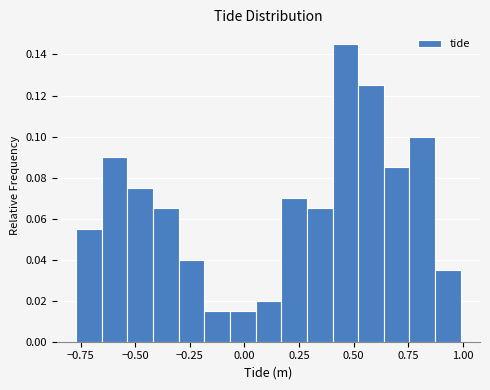

Read against the x-axis, roughly where is the centre of the tallest bar?

0.45